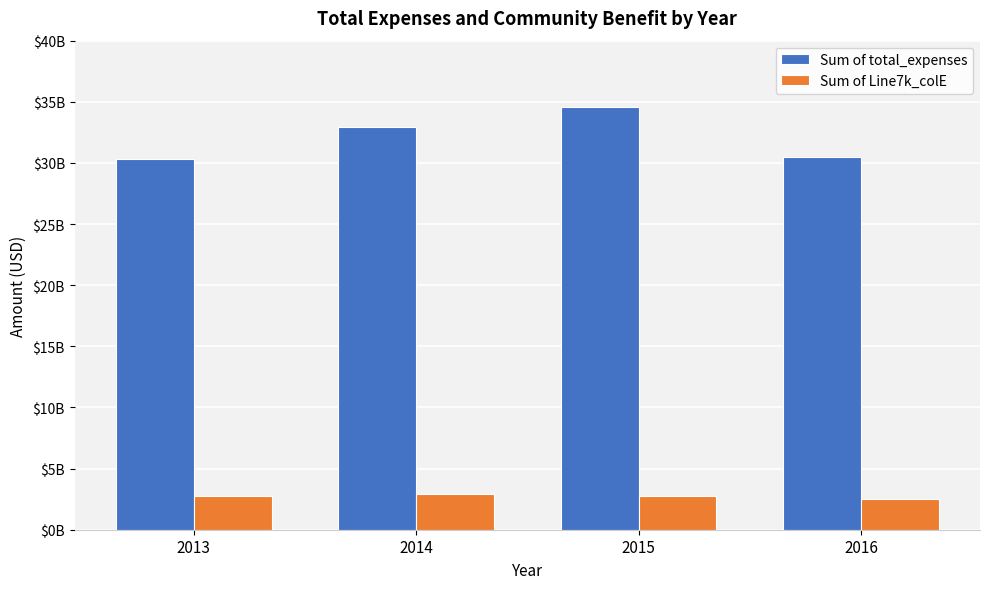

Which series has the largest total across all categories?

Sum of total_expenses